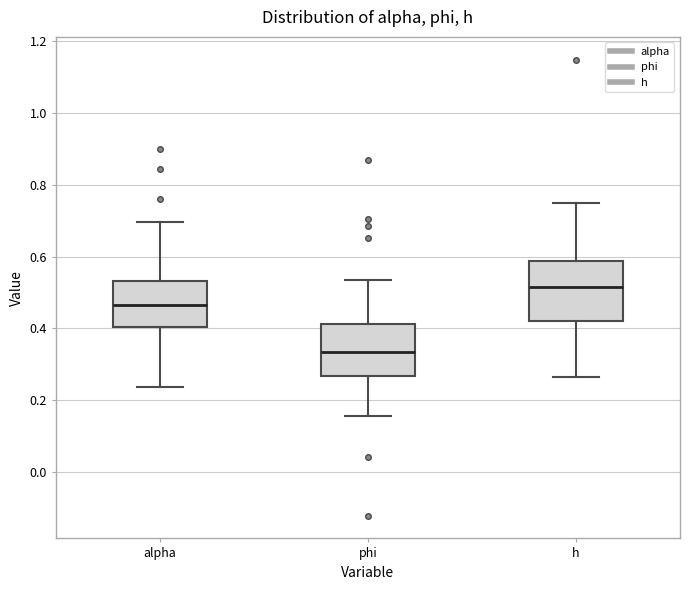

Which box's median line is the highest?

h